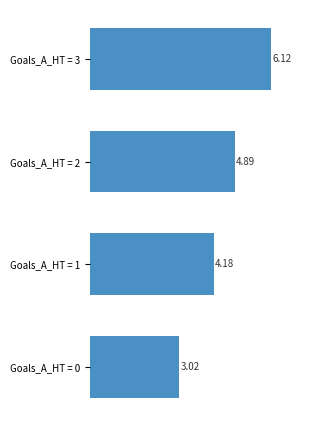

Between Goals_A_HT = 3 and Goals_A_HT = 2, which is larger?

Goals_A_HT = 3